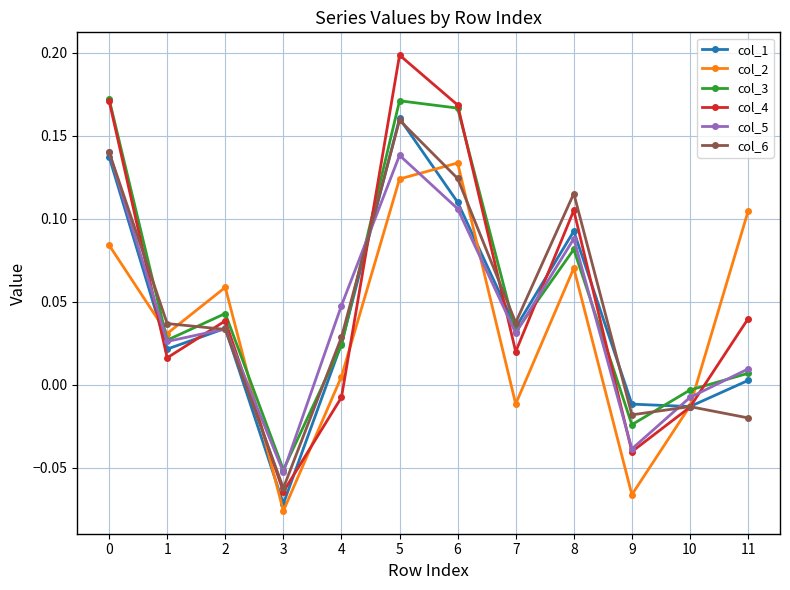

At which category does col_3 reach its first local peak?

2